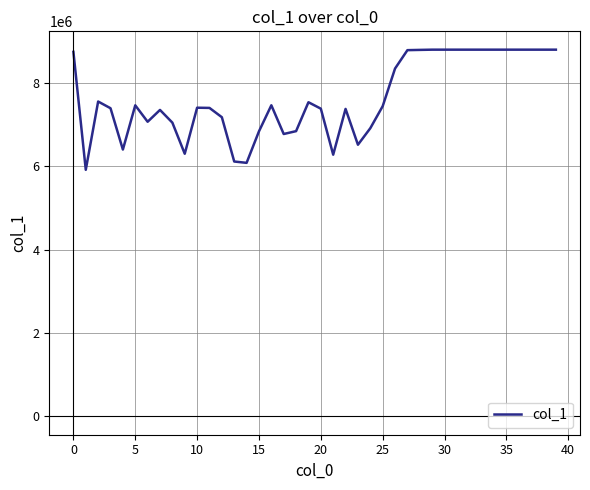

What is the minimum value shown in the chart?

5911768